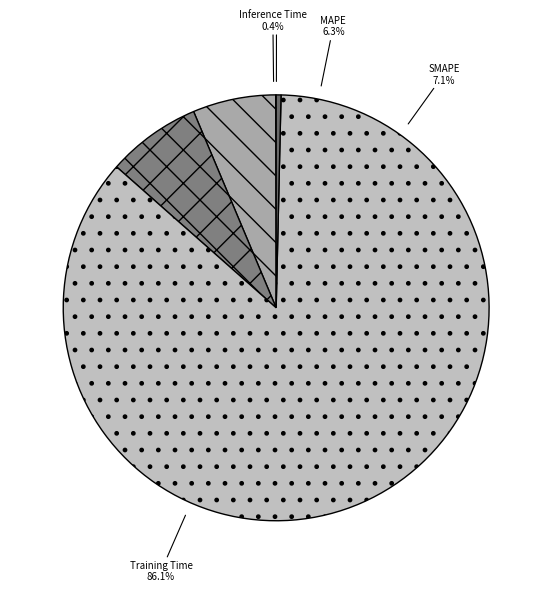

Count the number of slices in the pie.

5